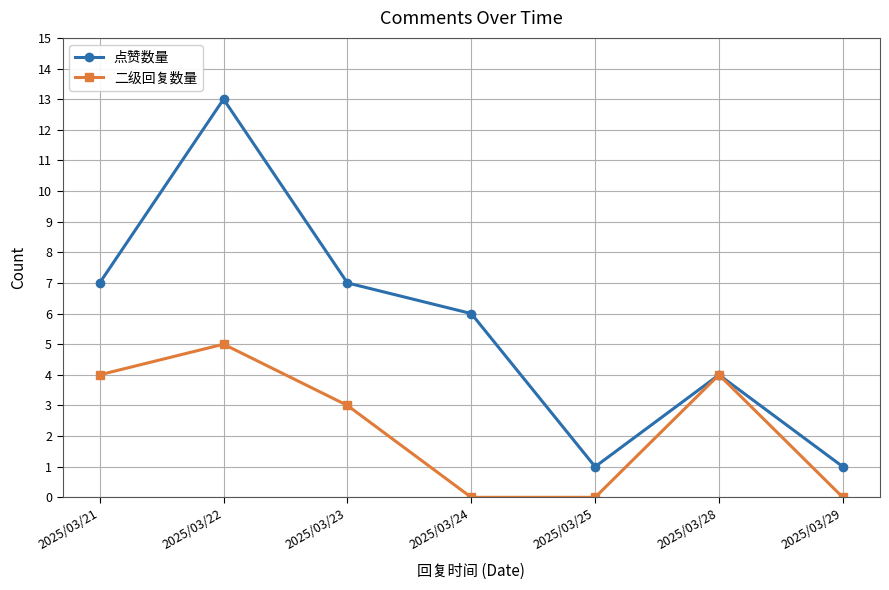

Which label corresponds to the largest value in the chart?

2025/03/22